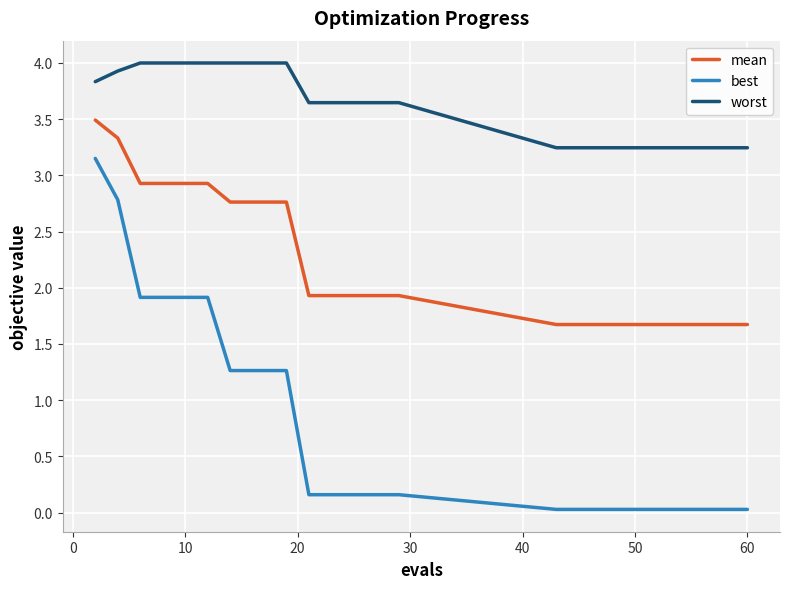

Which series has the largest range (max minus min)?

best